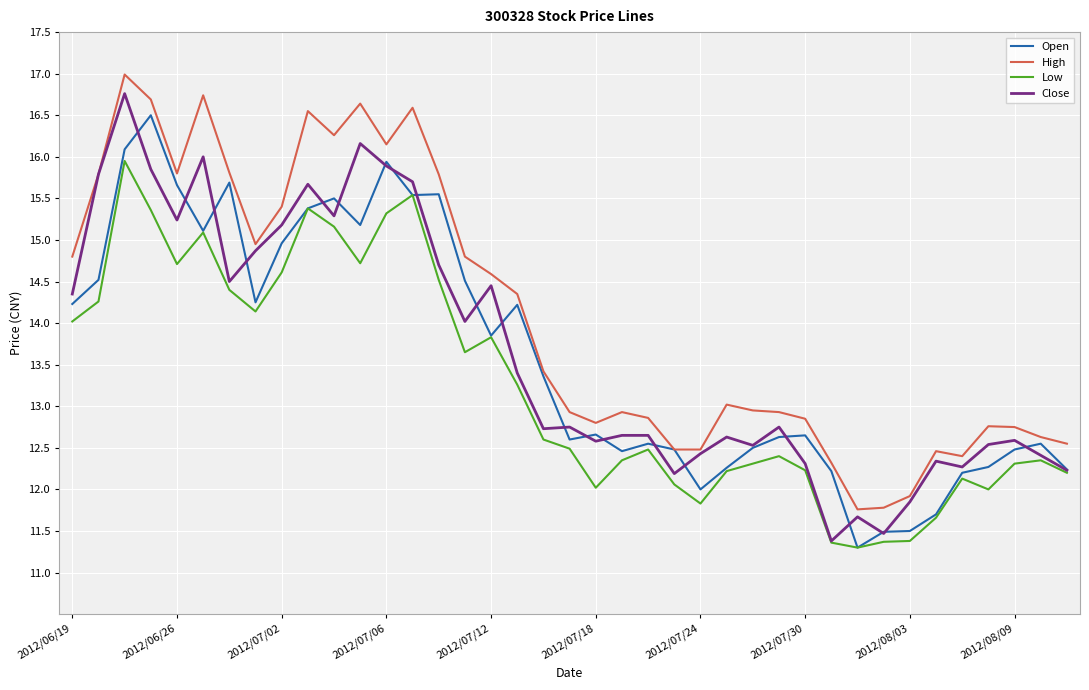

How many lines are shown in the chart?

4